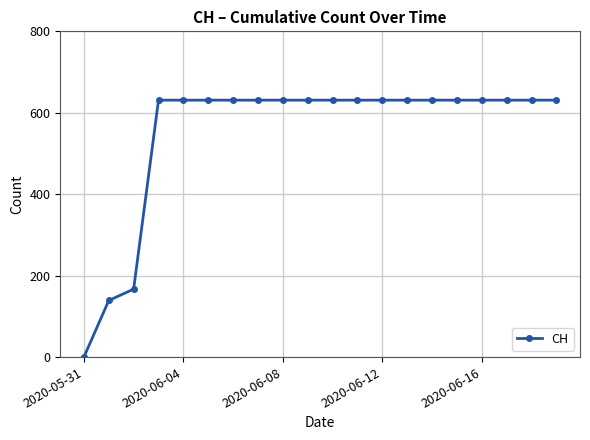

What is the difference between the maximum and second lowest values?

492